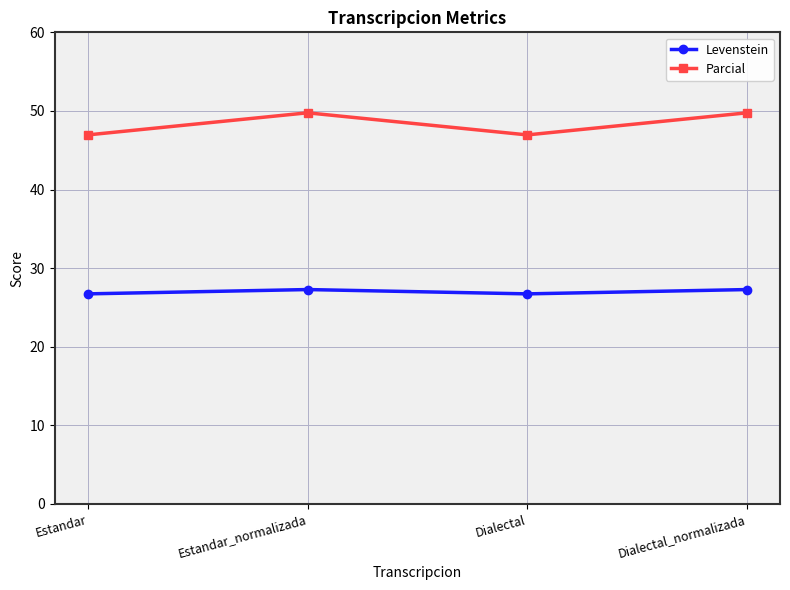

True or false: Parcial has a value of 49.8 at Dialectal_normalizada.

True